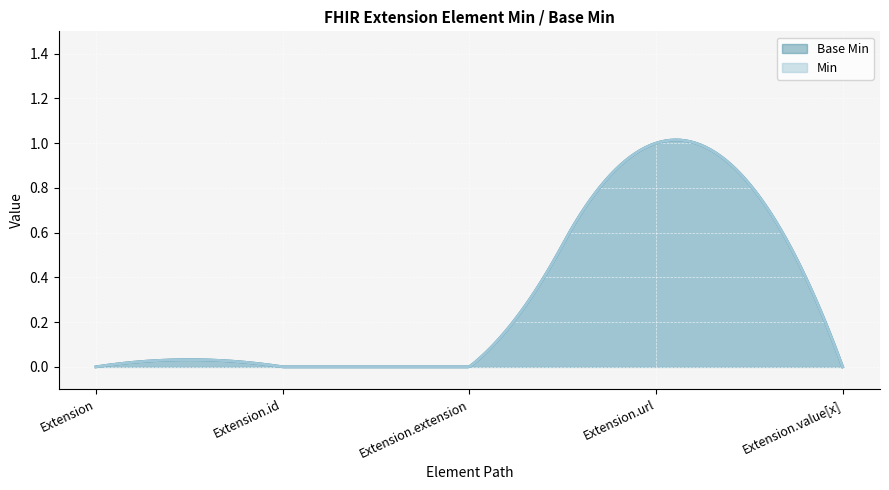

Does the chart display data point markers on the line(s)?

No